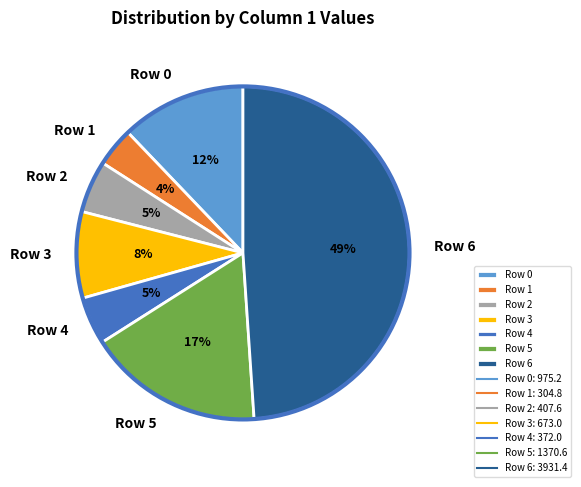

Which slice is the largest?

Row 6